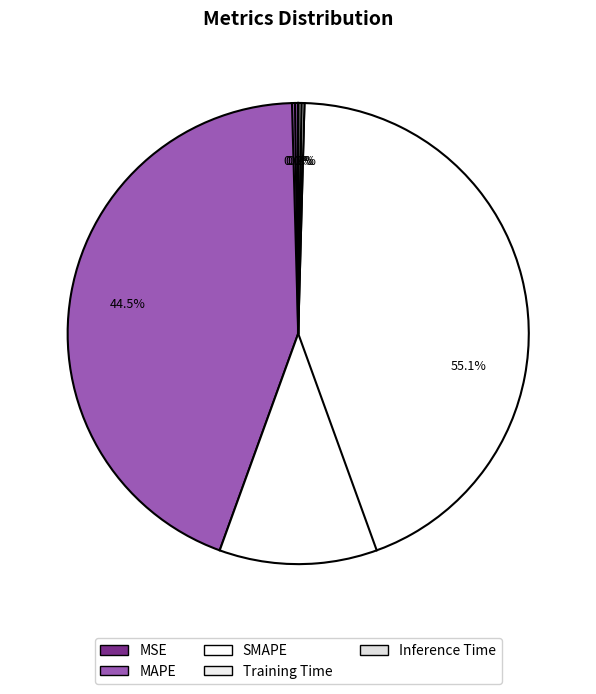

What percentage is the MAPE slice, to the nearest percent?

44%